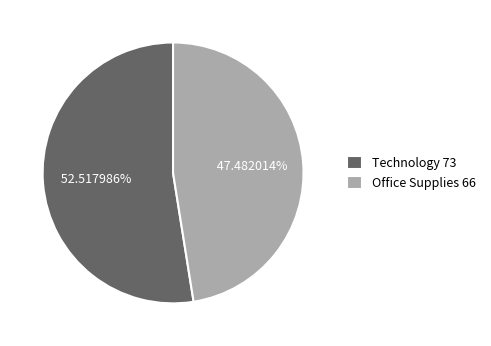

What percentage do Technology and Office Supplies together represent?

100.0%